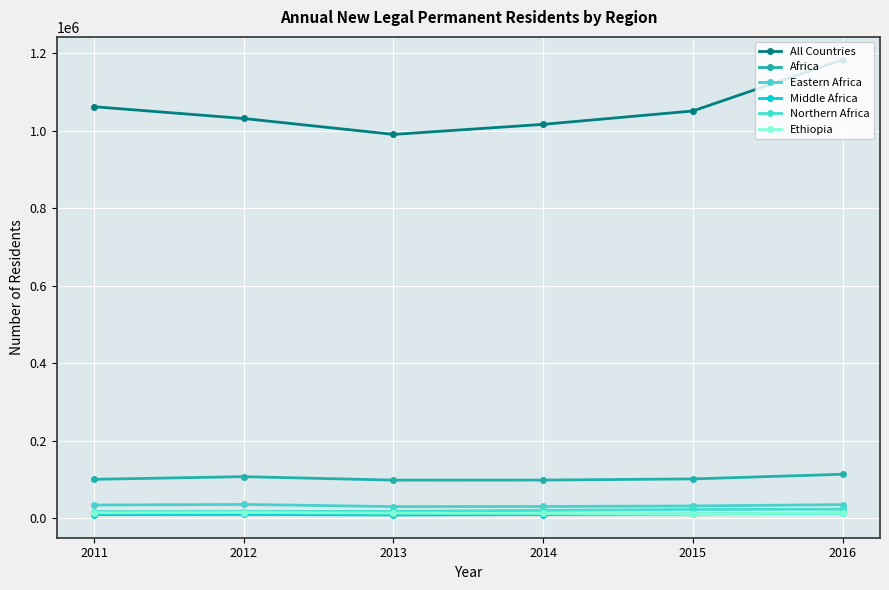

Is this an area chart (filled region under the line)?

No